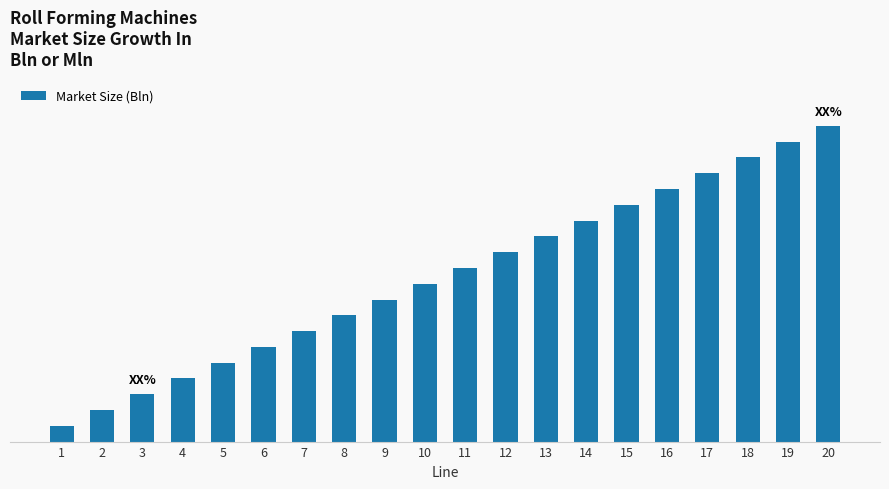

What is the sum of the values at 19 and 9?

28